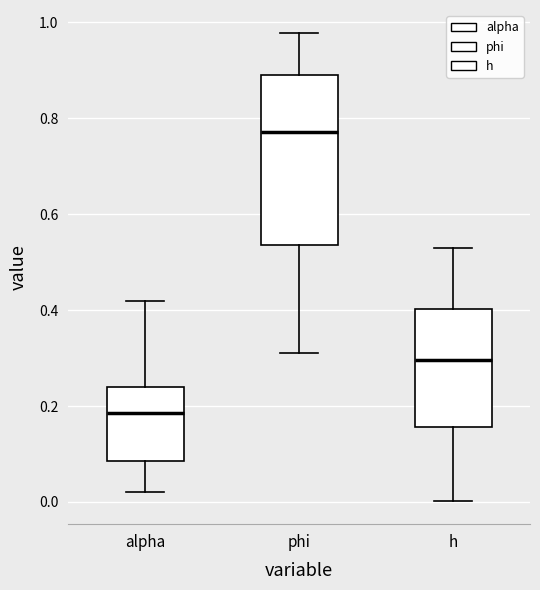

Comparing the boxes themselves (not the whiskers), which one is the tallest?

phi